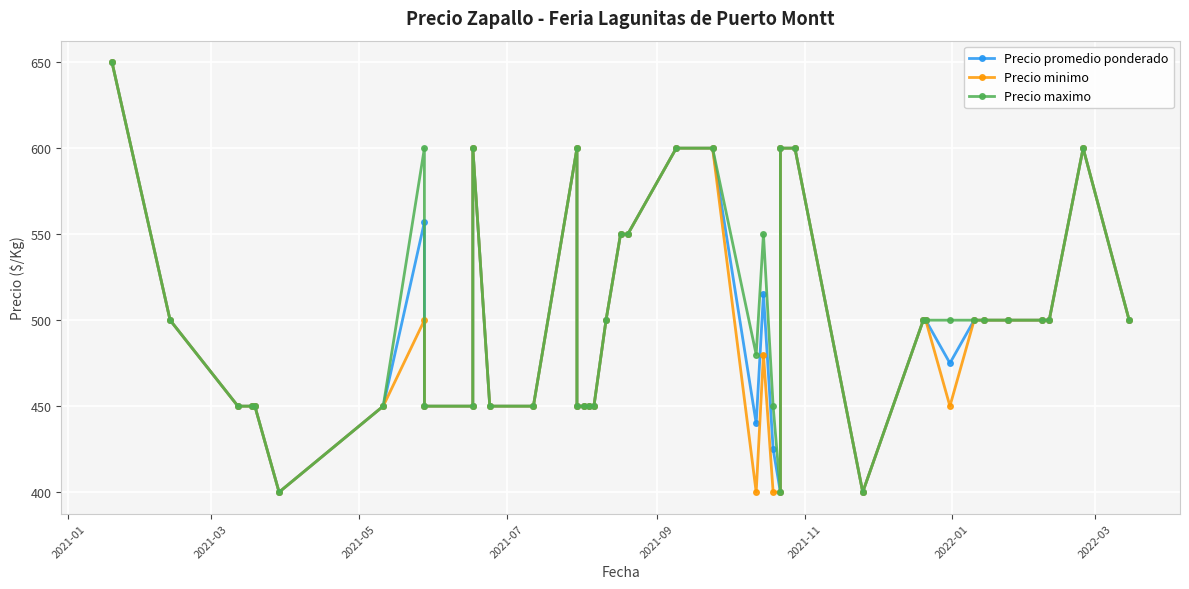

At which category does the chart reach its minimum across all series?

2021-11